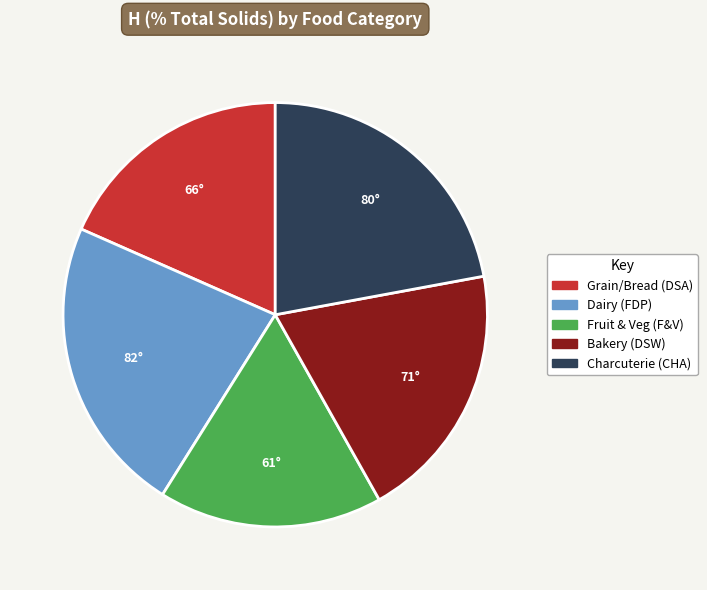

Is there a majority slice in this chart?

No